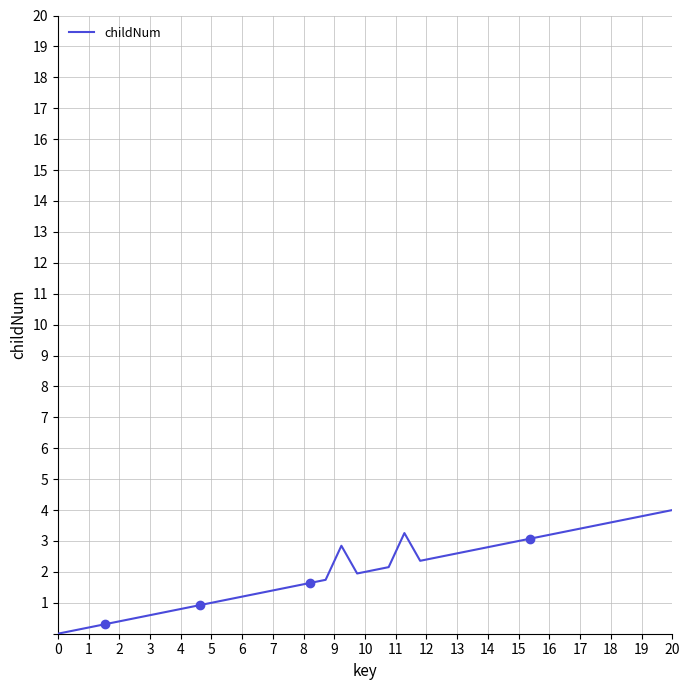

What is the difference between the maximum and minimum values?

4.0